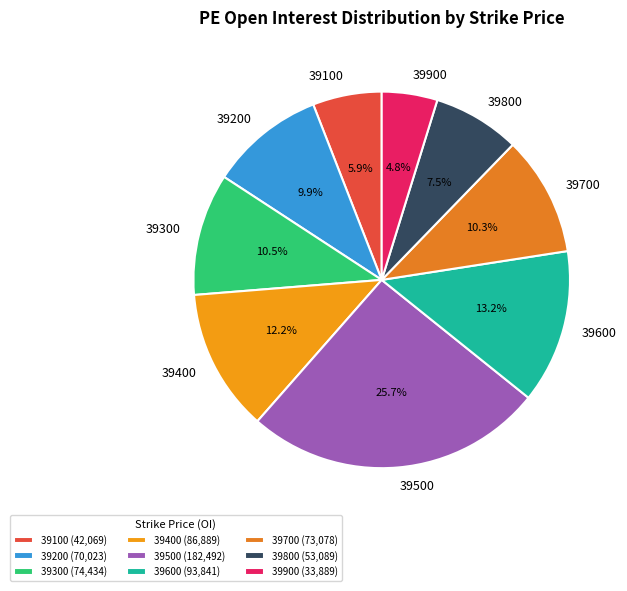

Which has a higher value, 39500 or 39800?

39500